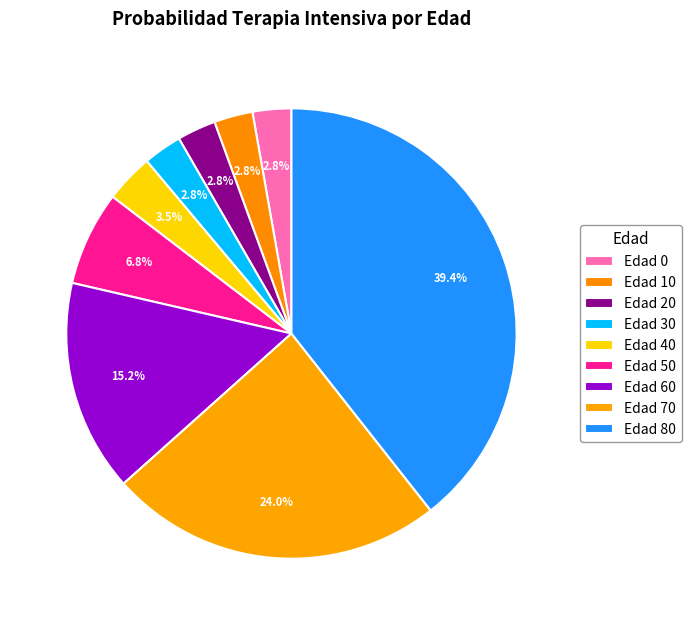

How many slices are in this pie chart?

9